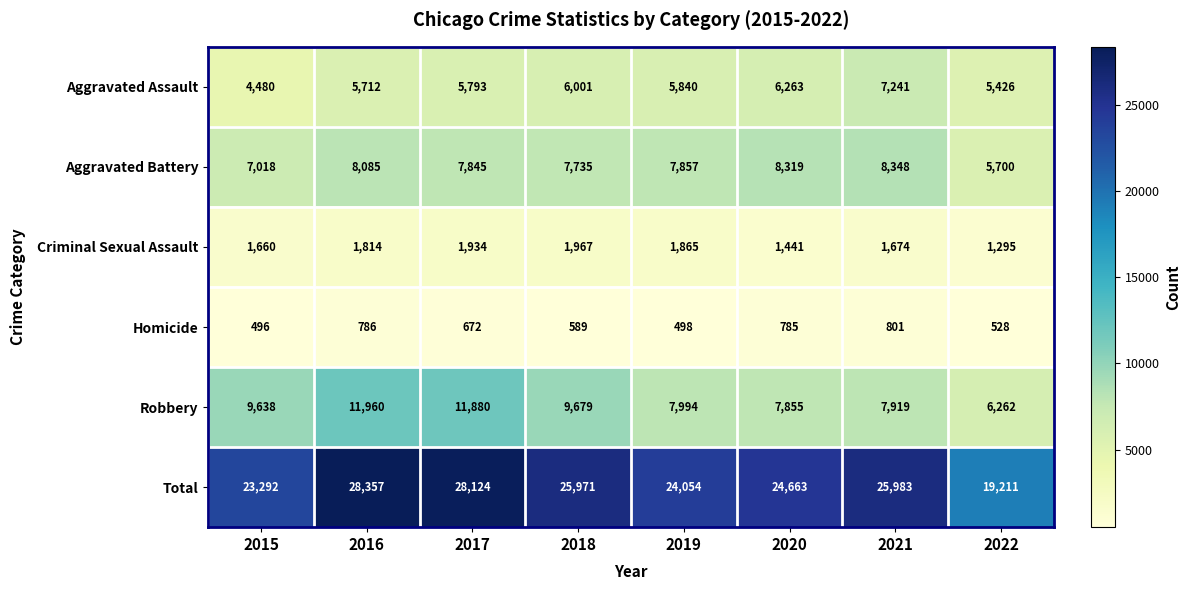

Is it true that Aggravated Assault equals 9745 at 2017?

False